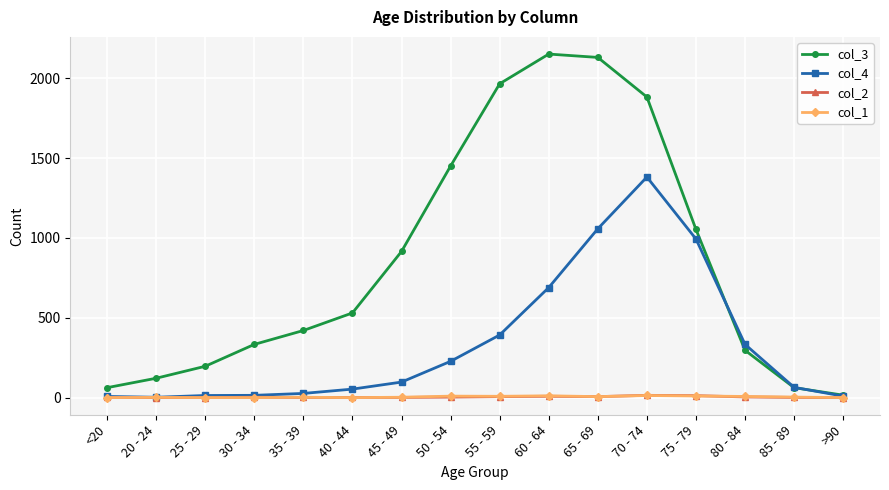

What is the label of the 14th point from the left?

80 - 84